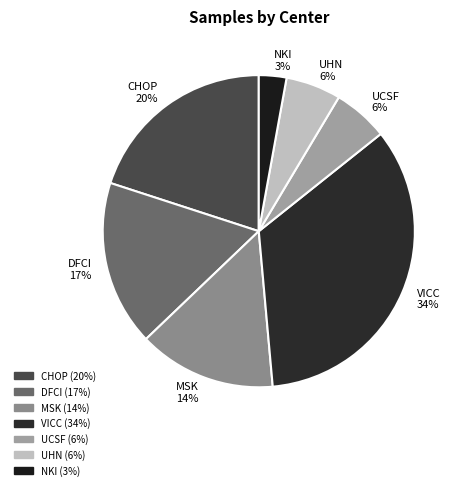

Does UHN represent more than half of the total?

No